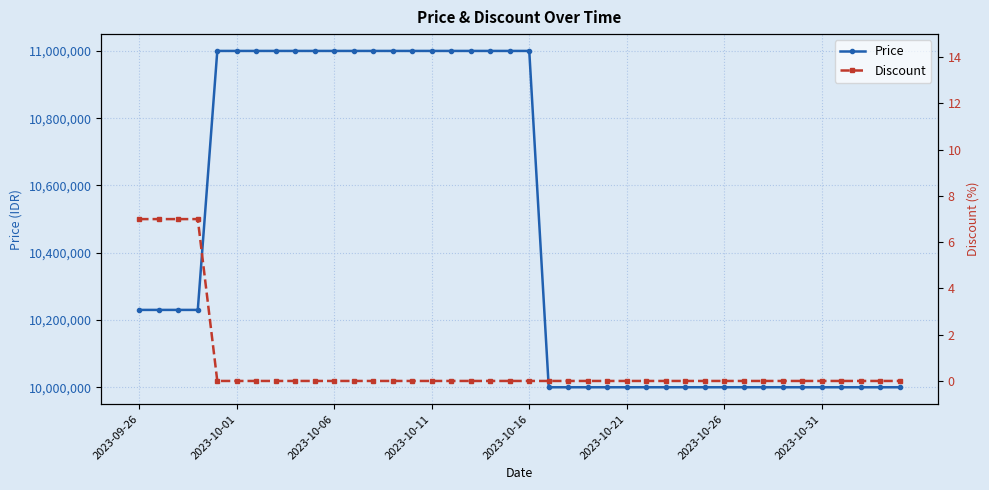

Rank the series at 19 from highest to lowest value.

Price, Discount